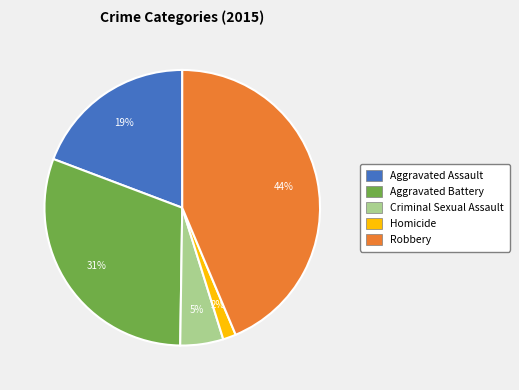

To the nearest percent, what is the average slice percentage?

20%